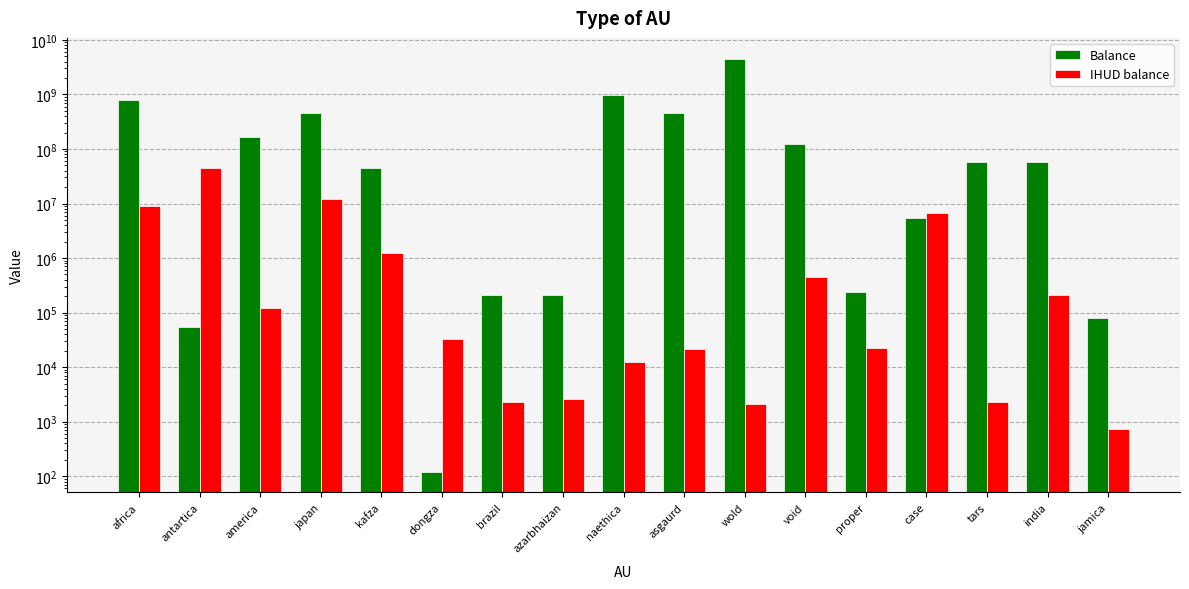

Which label corresponds to the smallest value in the chart?

dongza